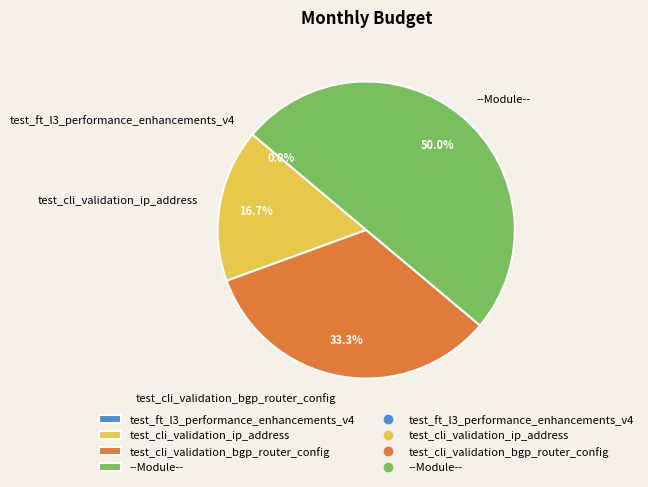

Is there any slice that represents more than half of the pie?

No